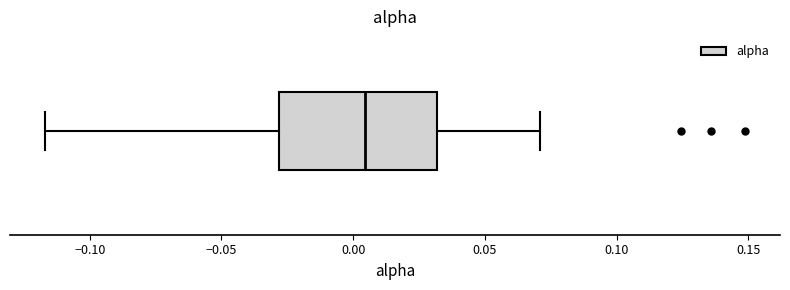

Transcribe this box plot: give where the median line is, the range the box spans, and where the two whiskers end, as read against the x-axis. The values are not printed on the chart, so give them approximately, as read against the axis.

median 0.005, box -0.030 to 0.030, whiskers -0.115 to 0.070